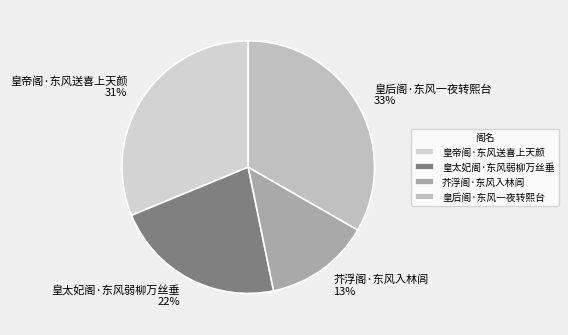

Combined, do 芥浮阁·东风入林闾 and 皇后阁·东风一夜转熙台 account for over 50%?

No